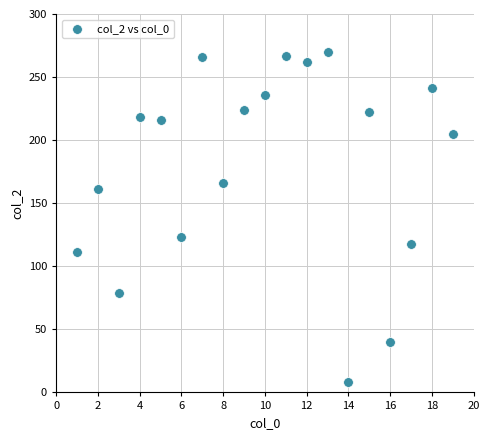

What is the range of Y values (max minus min)?

262